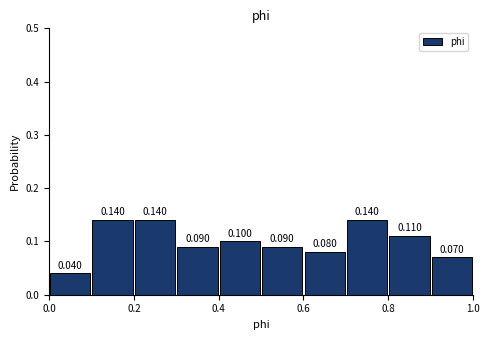

How tall is the bar that spans 0.3 to 0.4 on the x-axis?

0.090